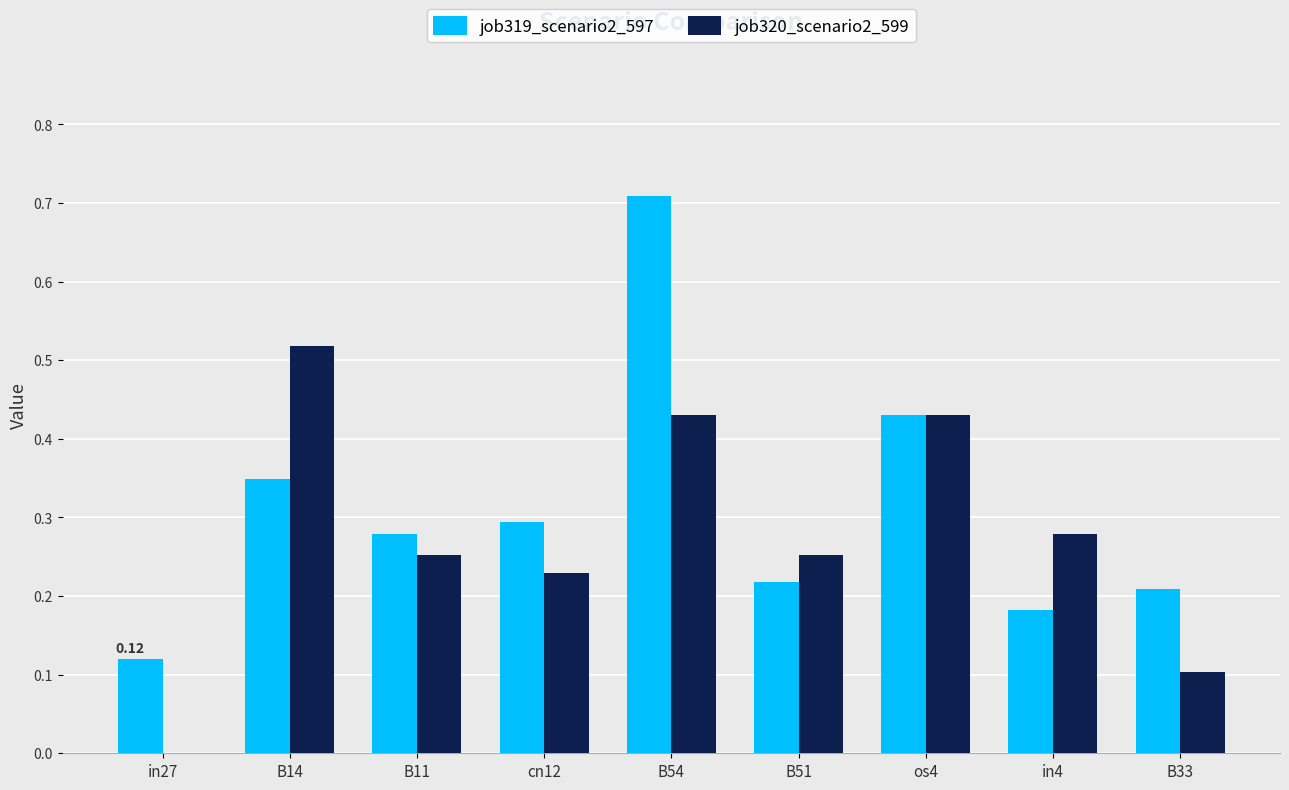

The job319_scenario2_597 series shows 0.3 at cn12. True or false?

True